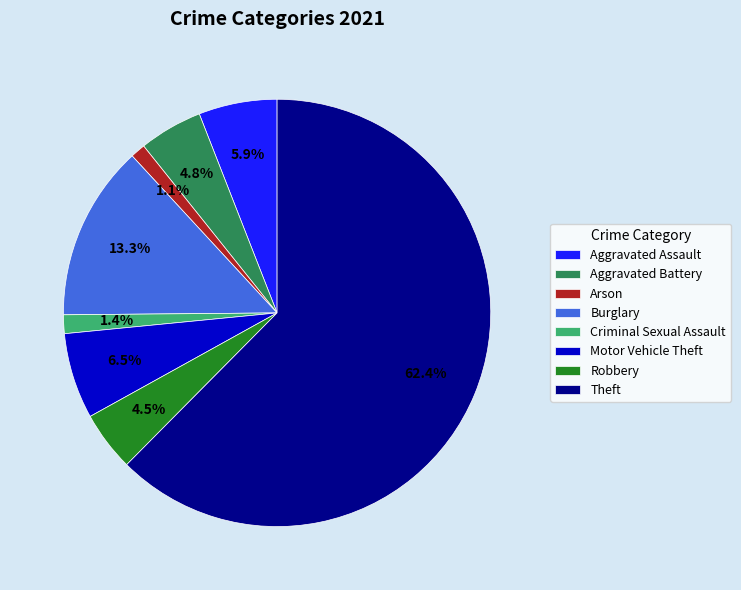

Is there any slice that represents more than half of the pie?

Yes